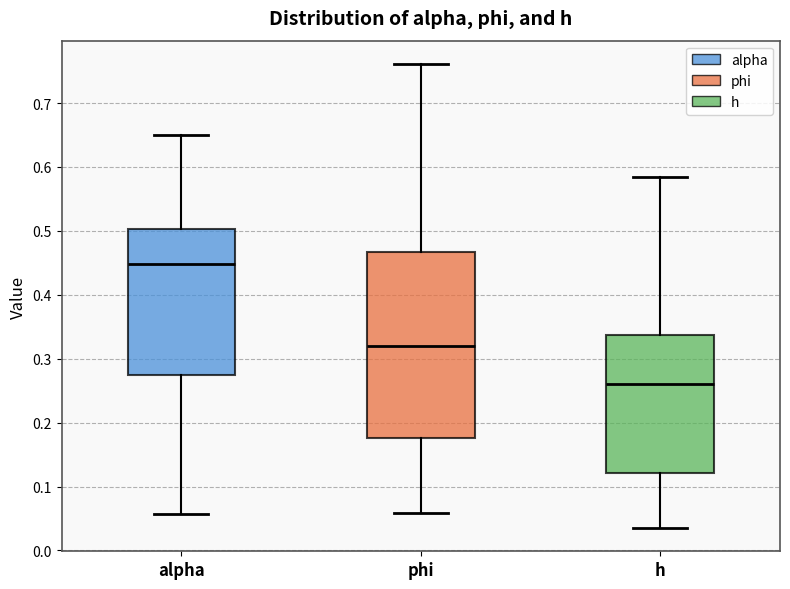

Reading left to right, read every box against the y-axis: the position of its median line, the range the box covers, and the ends of its whiskers. The values are not printed on the chart, so give them approximately, as read against the axis.

alpha: median 0.45, box 0.27 to 0.50, whiskers 0.06 to 0.65
phi: median 0.32, box 0.18 to 0.47, whiskers 0.06 to 0.76
h: median 0.26, box 0.12 to 0.34, whiskers 0.04 to 0.58